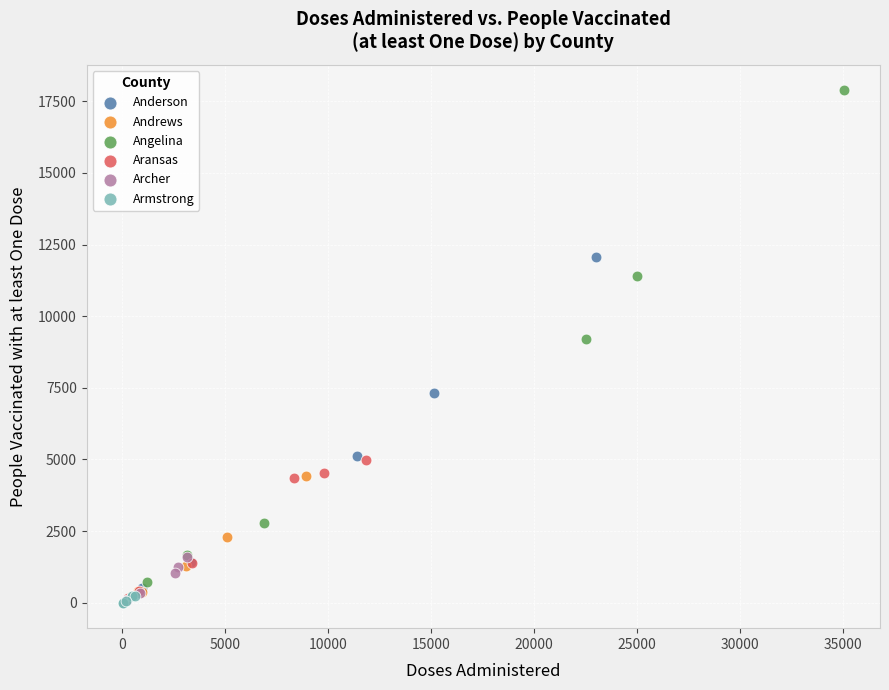

Which series has the widest spread of Y values?

Angelina